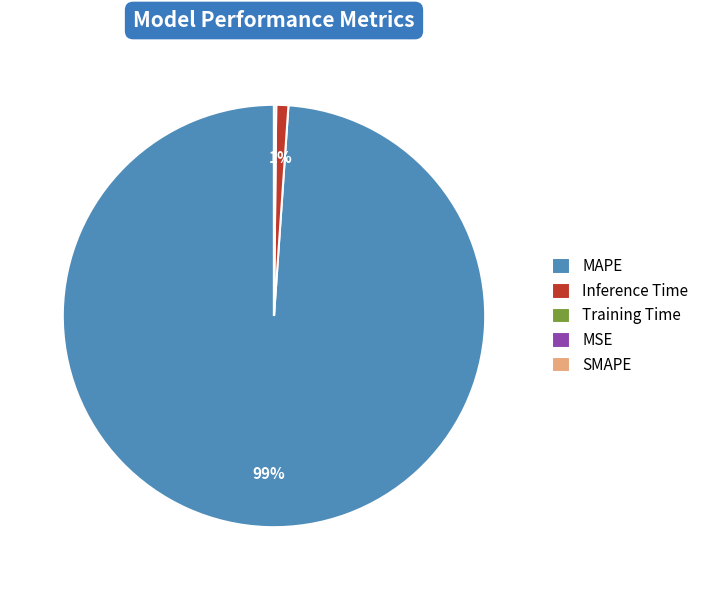

Does any single category account for the majority?

Yes